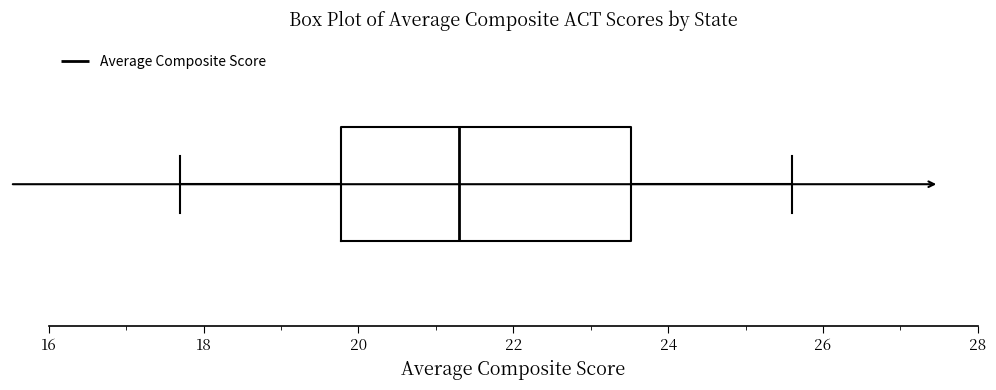

Read this box plot against the x-axis: the position of the median line, the range covered by the box, and the ends of both whiskers. The values are not printed on the chart, so give them approximately, as read against the axis.

median 21.4, box 19.8 to 23.6, whiskers 17.8 to 25.6